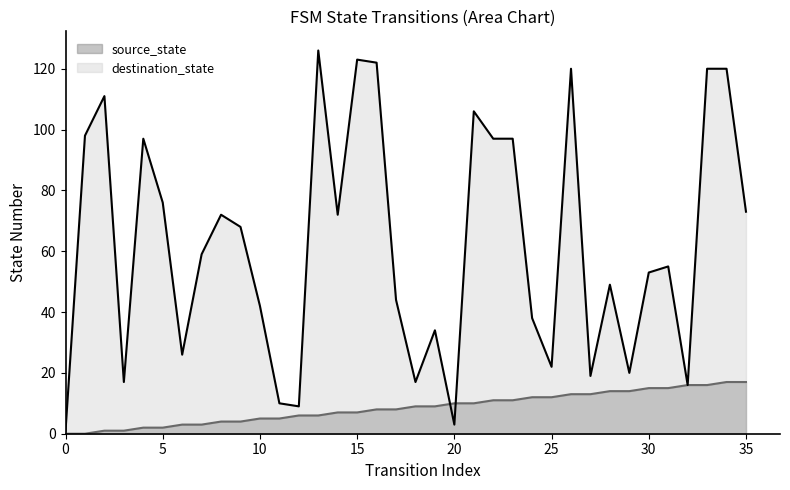

Rank the series by their average value, from lowest to highest.

source_state, destination_state